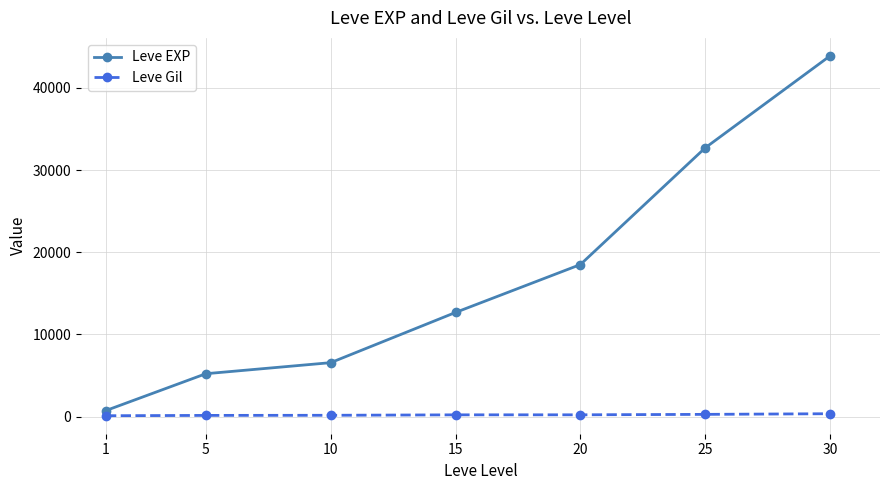

What is the greatest value displayed?

43900